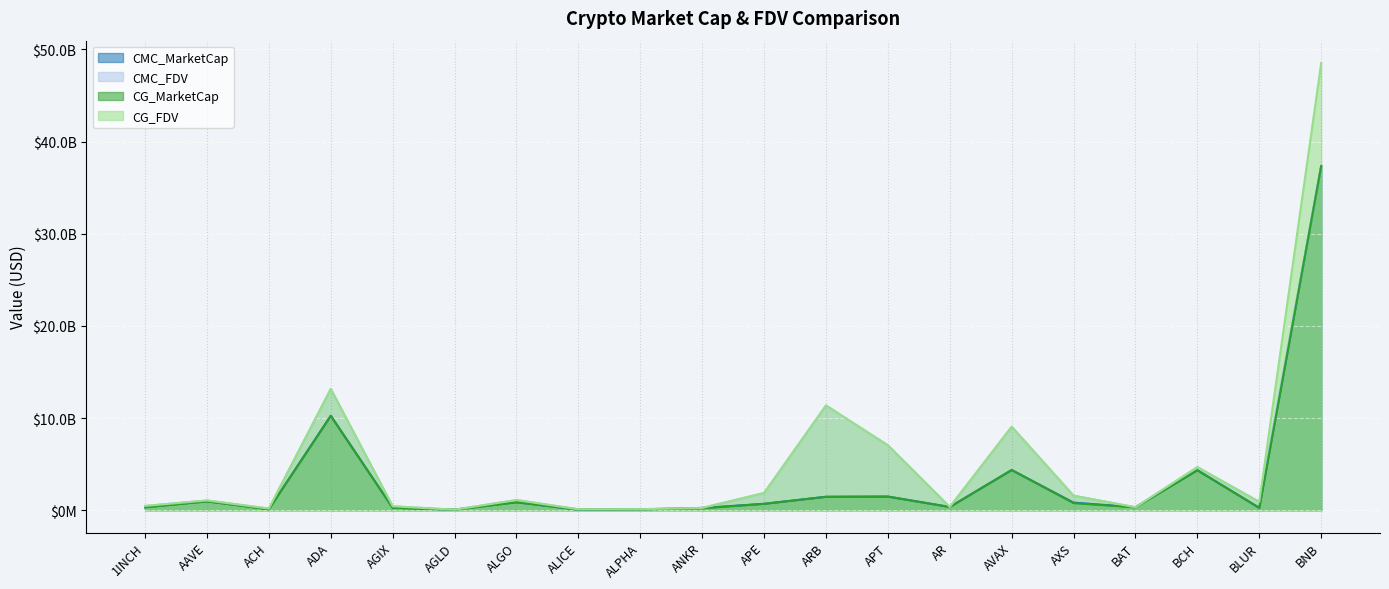

What is the label of the 20th point from the right?

1INCH